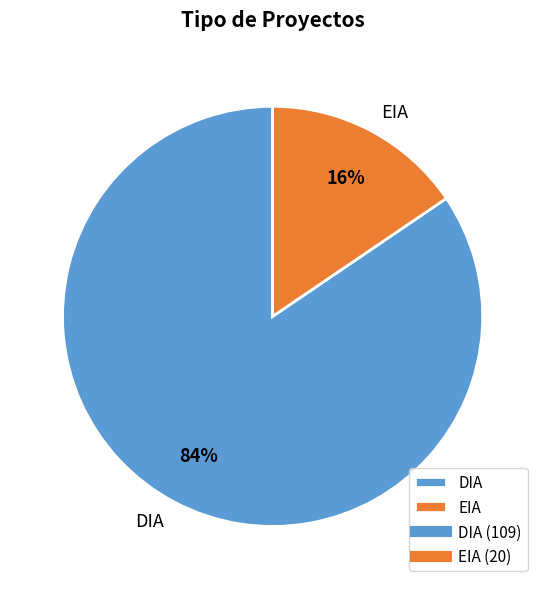

To the nearest percent, what is the combined percentage of DIA and EIA?

100%